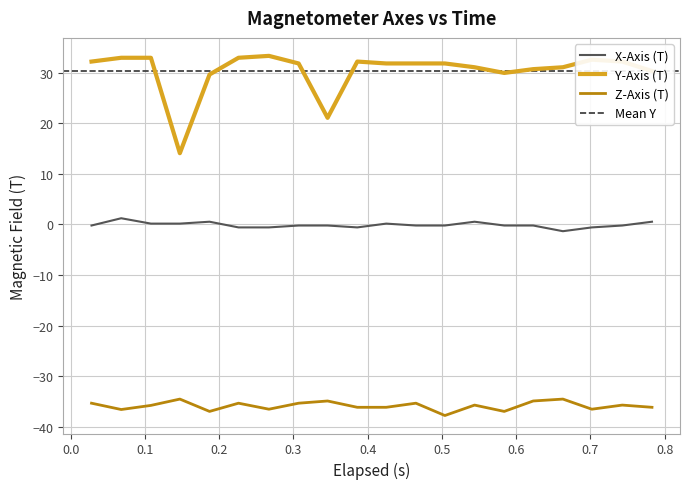

True or false: Z-Axis (T) and Y-Axis (T) intersect in this chart.

False